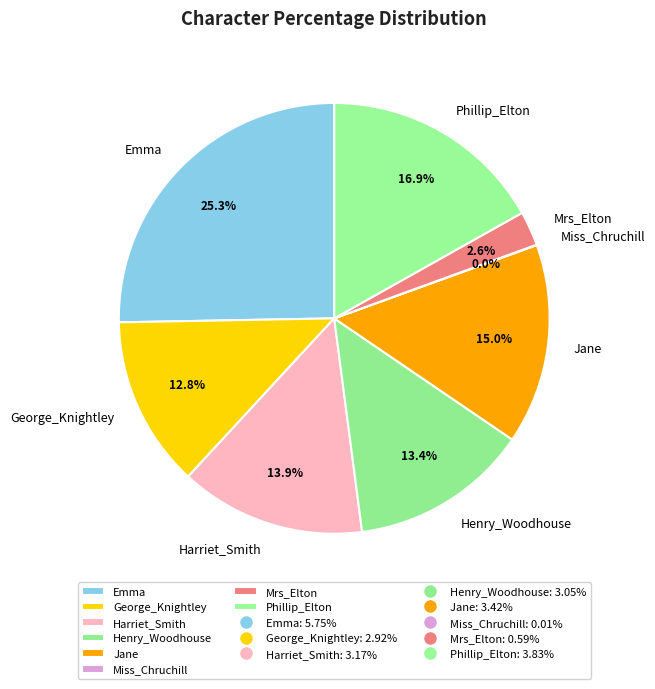

What percentage is the Phillip_Elton slice, to the nearest percent?

17%